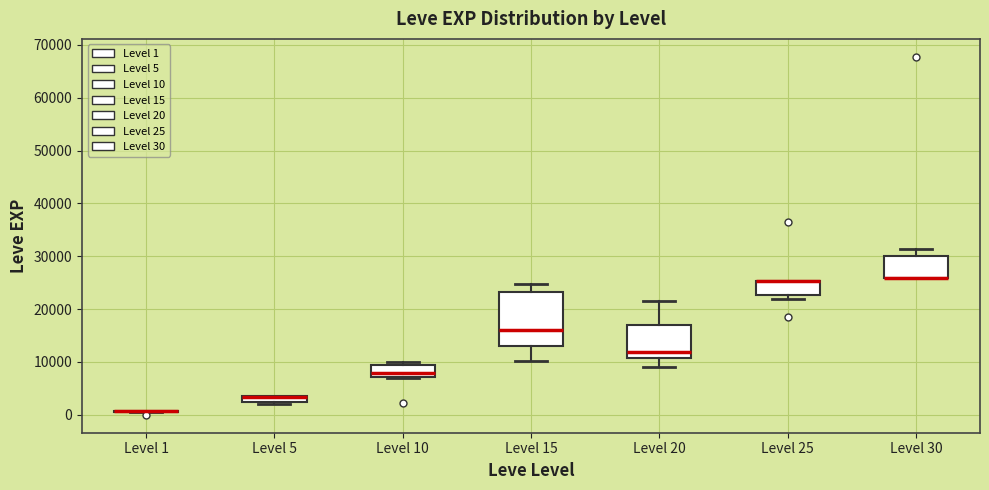

Which box is the tallest, from its lower edge to its upper edge?

Level 15